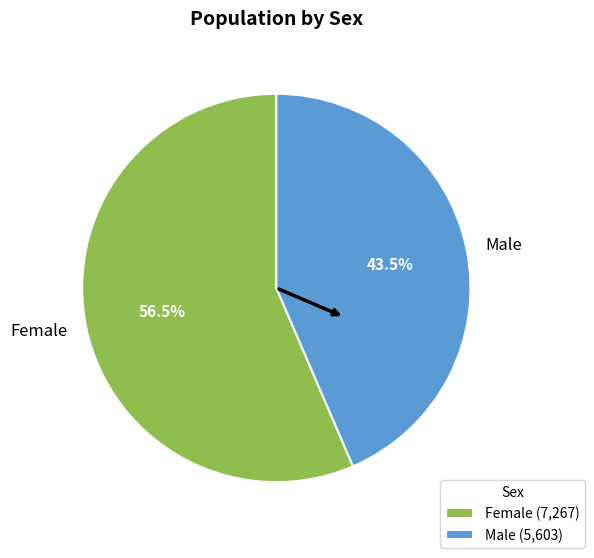

Which category has the smallest portion of the pie?

Male